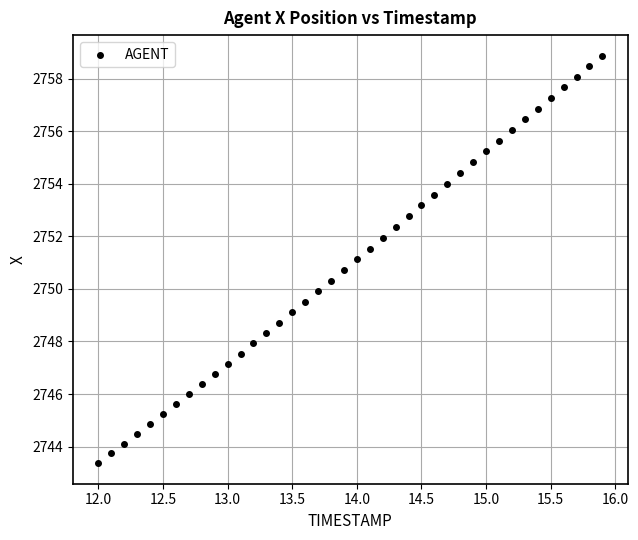

What is the range of X values (max minus min)?

3.9